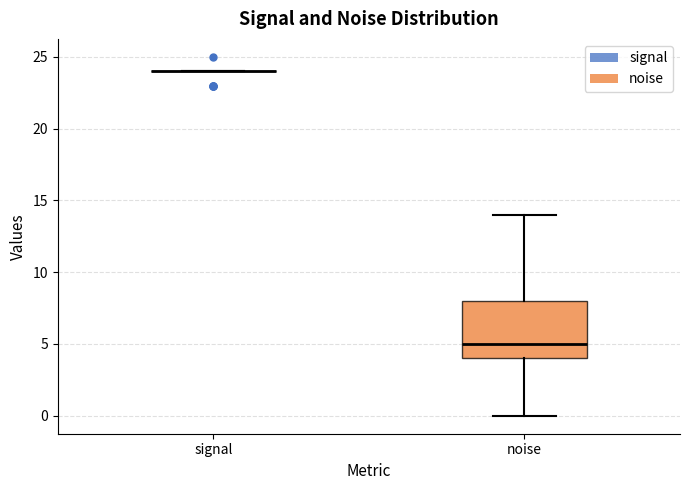

Reading left to right, transcribe this box plot: for each box, give where its median line is, the range the box spans, and where its two whiskers end, as read against the y-axis. The values are not printed on the chart, so give them approximately, as read against the axis.

signal: box collapsed to a line at 24, whiskers 24 to 24
noise: median 5, box 4 to 8, whiskers 0 to 14